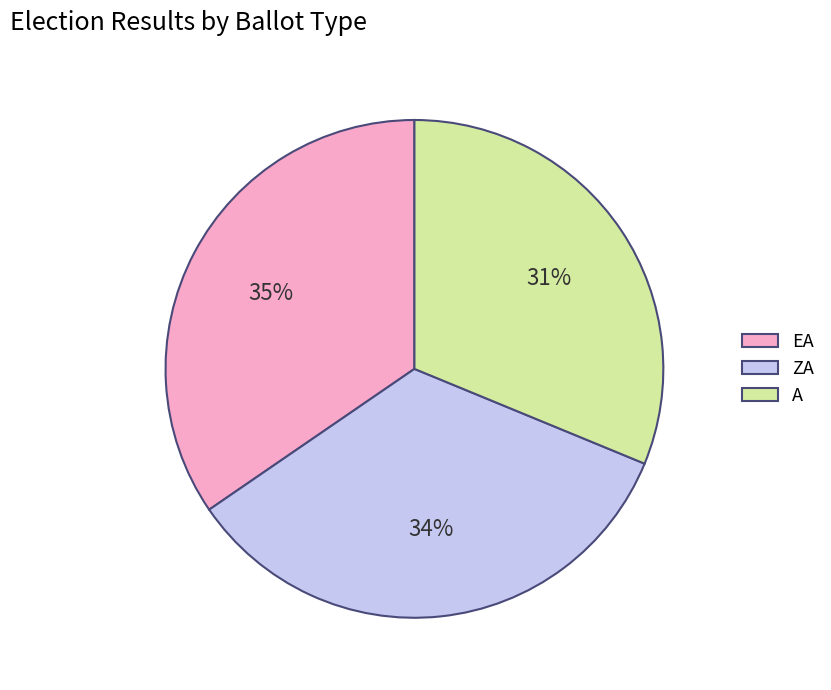

Do A and ZA together represent more than half of the pie?

Yes